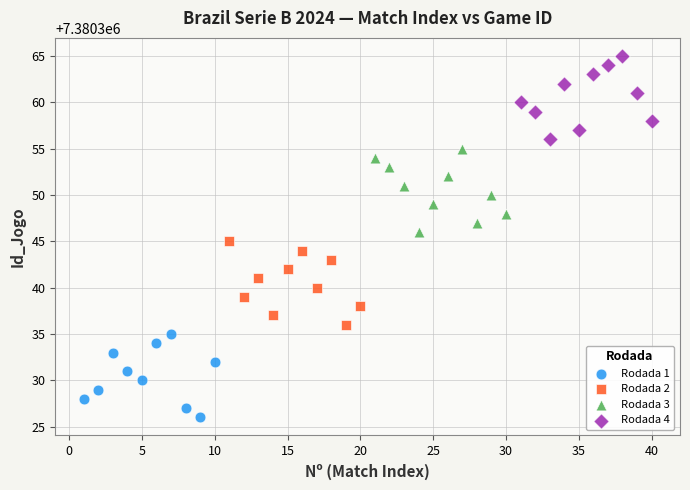

Which series contains the lowest Y value?

Rodada 1